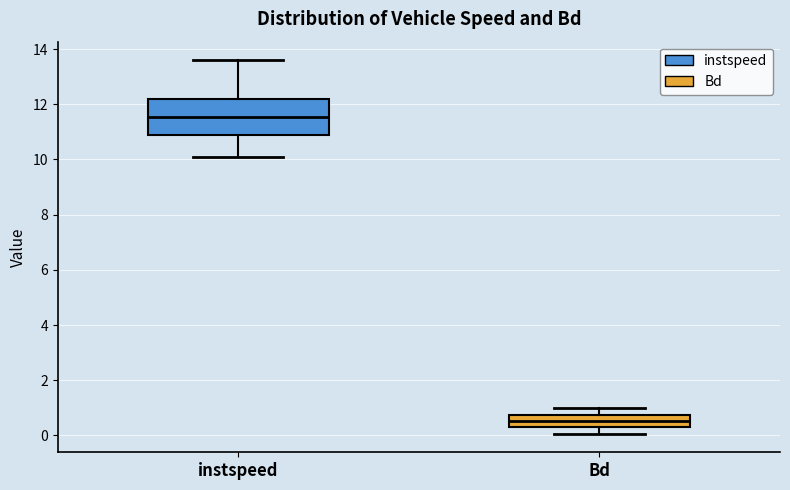

Reading left to right, transcribe this box plot: for each box, give where its median line is, the range the box spans, and where its two whiskers end, as read against the y-axis. The values are not printed on the chart, so give them approximately, as read against the axis.

instspeed: median 11.6, box 10.8 to 12.2, whiskers 10.0 to 13.6
Bd: median 0.6, box 0.4 to 0.8, whiskers 0.0 to 1.0